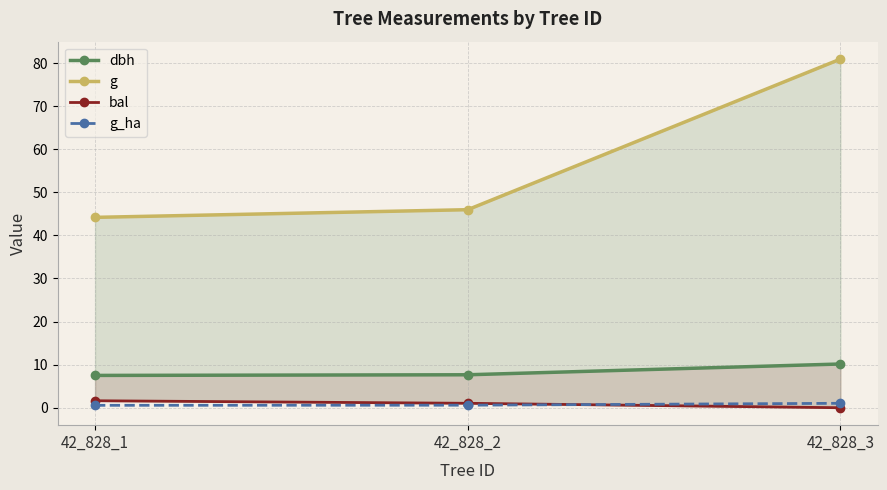

Which series has the widest spread of values?

g